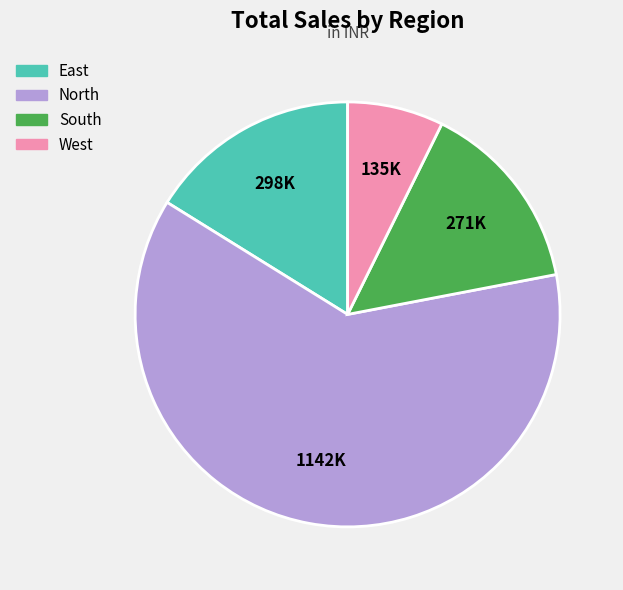

Approximately how many times larger is the value at West compared to South?

0.5